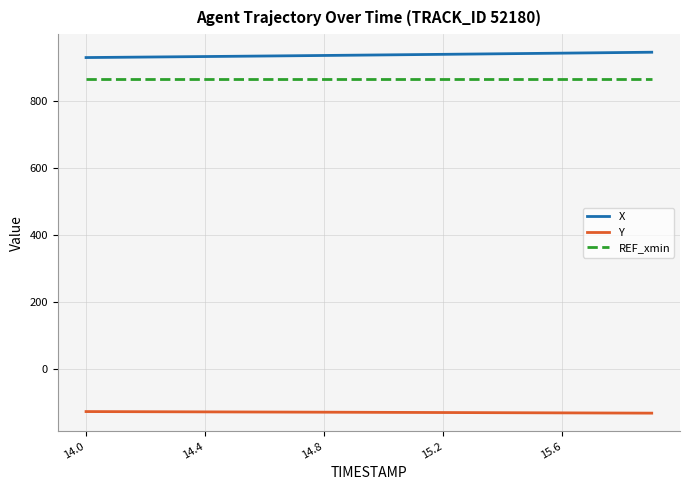

What is the greatest value displayed?

945.4